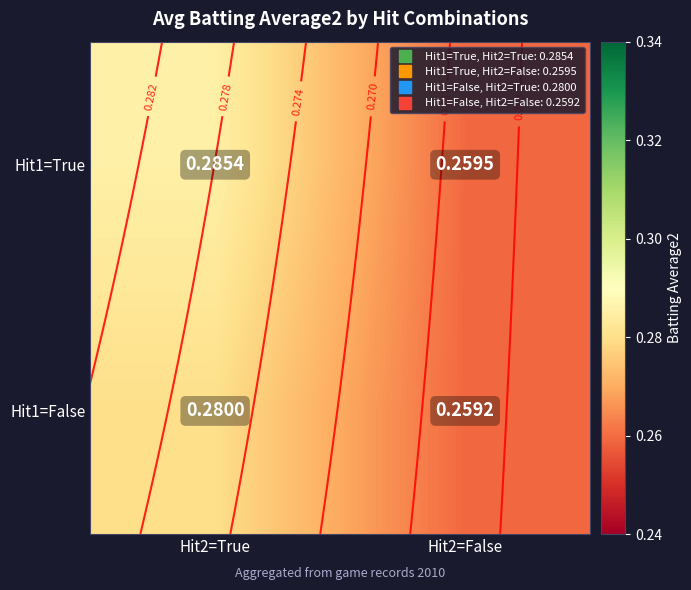

What is the average value of the Hit1=False series?

0.3